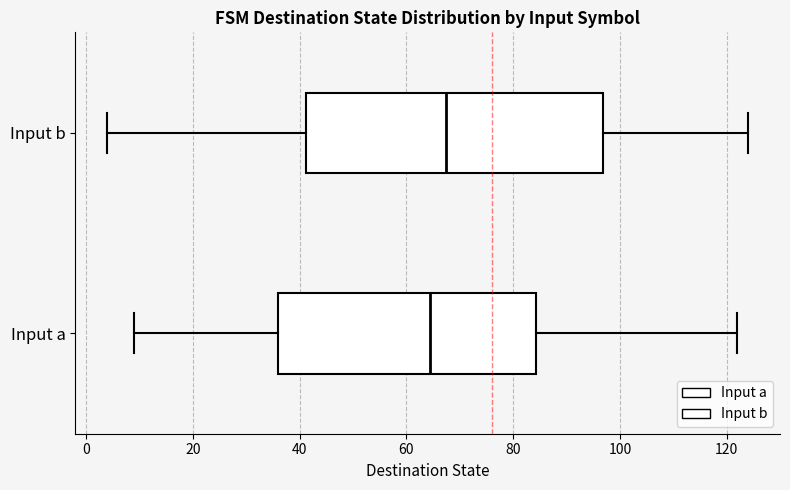

Which box has the furthest to the left median line?

Input a